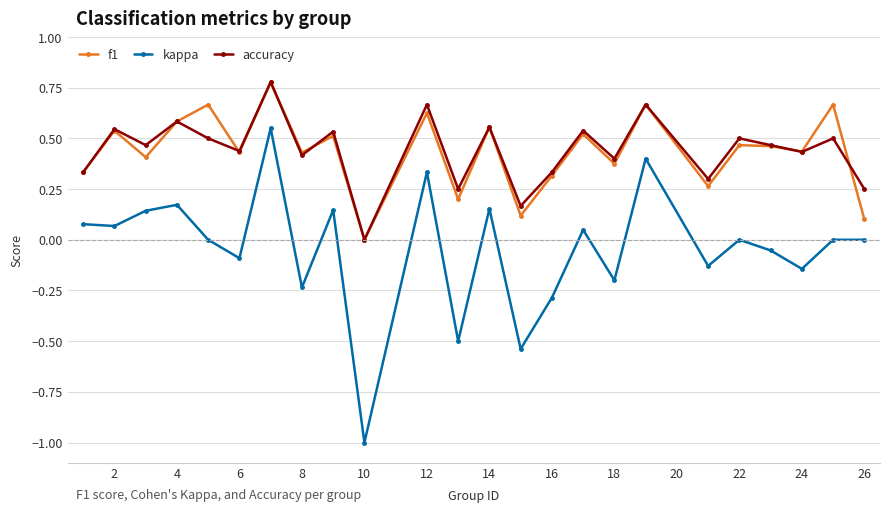

True or false: f1 and kappa intersect in this chart.

False